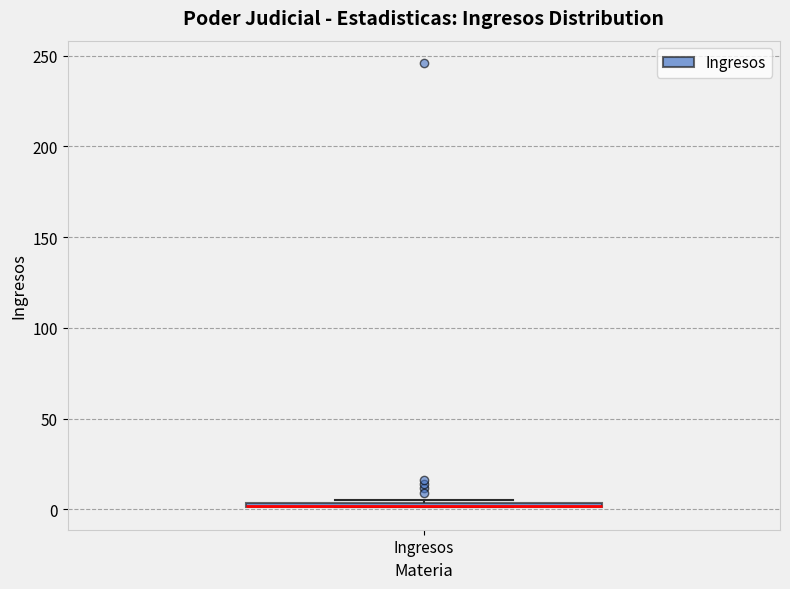

Where is the upper edge of the box for Ingresos on the y-axis? The values are not printed on the chart, so give them approximately, as read against the axis.

5